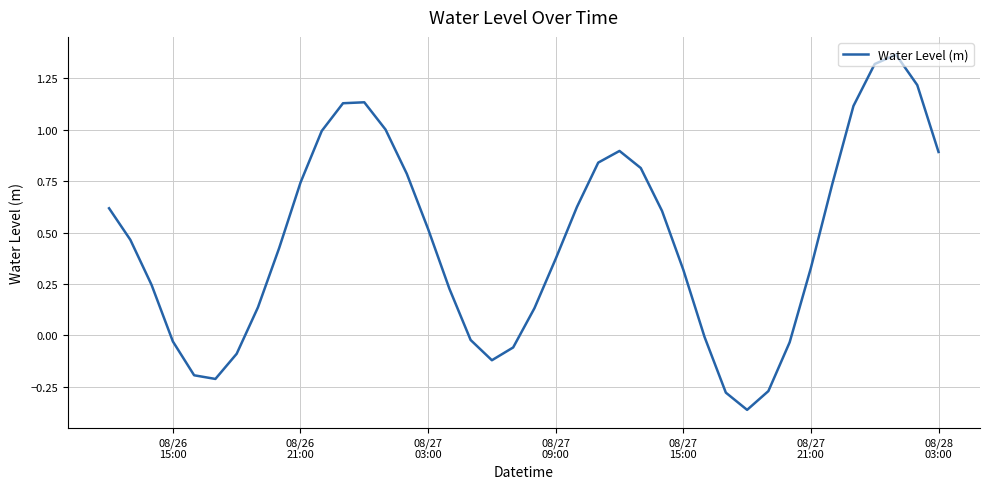

Is this an area chart (filled region under the line)?

No